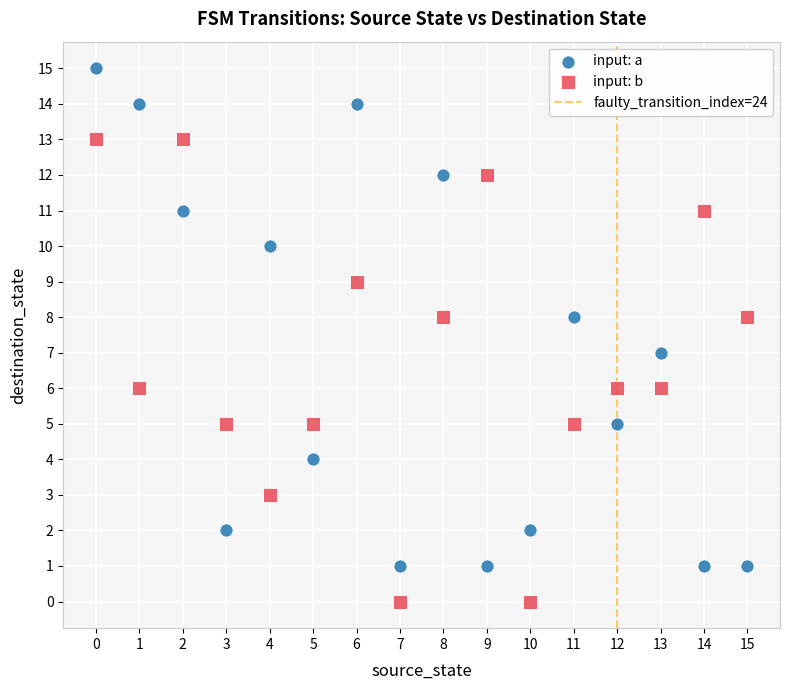

Which series has the largest Y range (max minus min)?

input: a